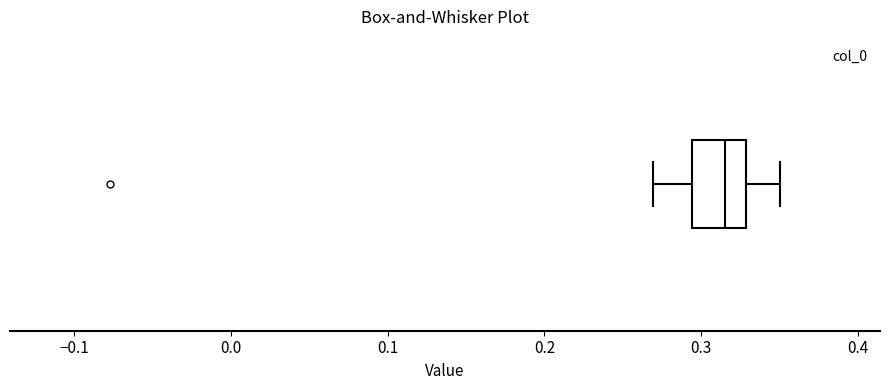

Read this box plot against the x-axis: the position of the median line, the range covered by the box, and the ends of both whiskers. The values are not printed on the chart, so give them approximately, as read against the axis.

median 0.32, box 0.29 to 0.33, whiskers 0.27 to 0.35